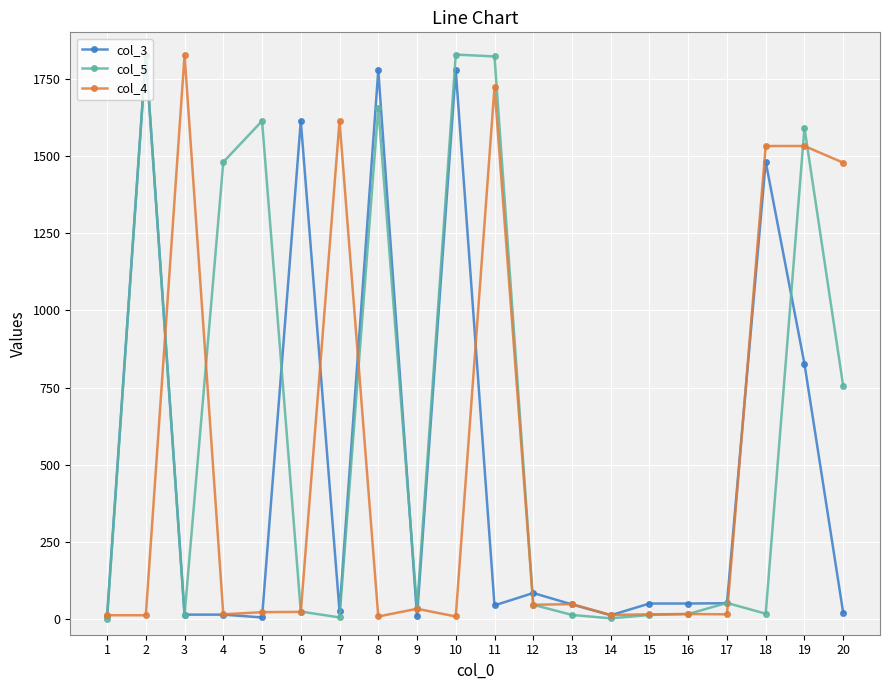

What is the maximum value shown in the chart?

1828